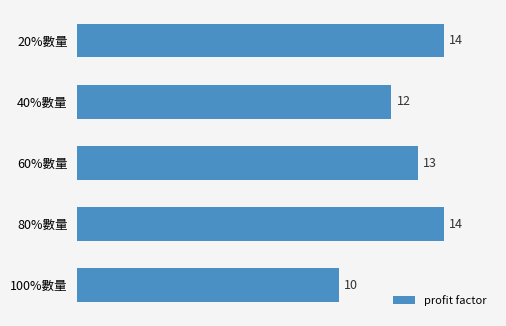

How many bars are there in total?

5